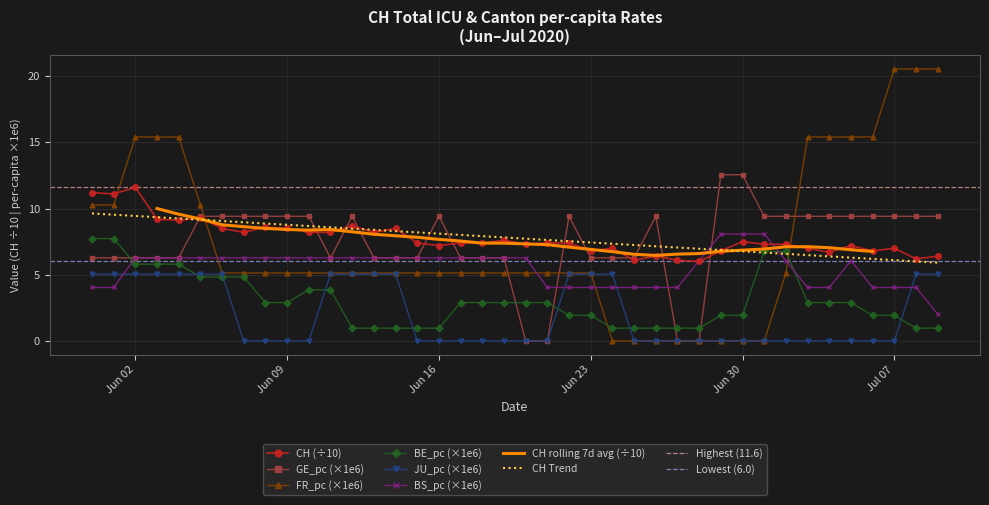

What is the lowest value of the CH (÷10) series?

6.0